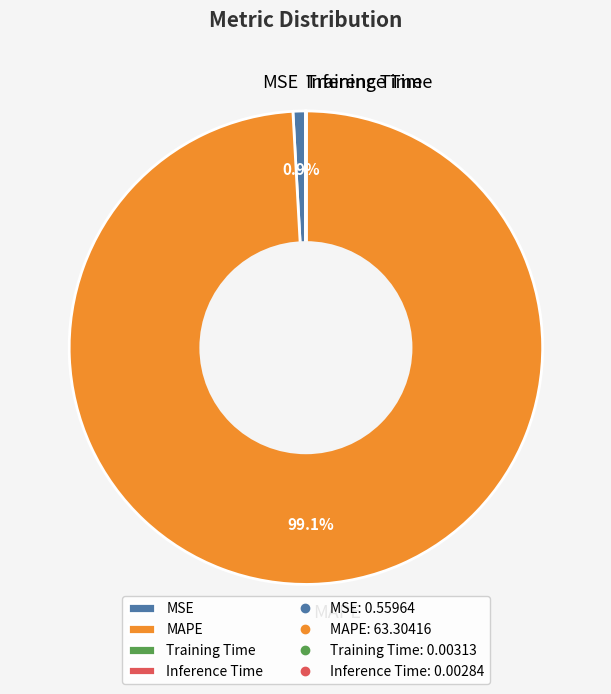

How much of the chart is everything except MSE?

99.1%